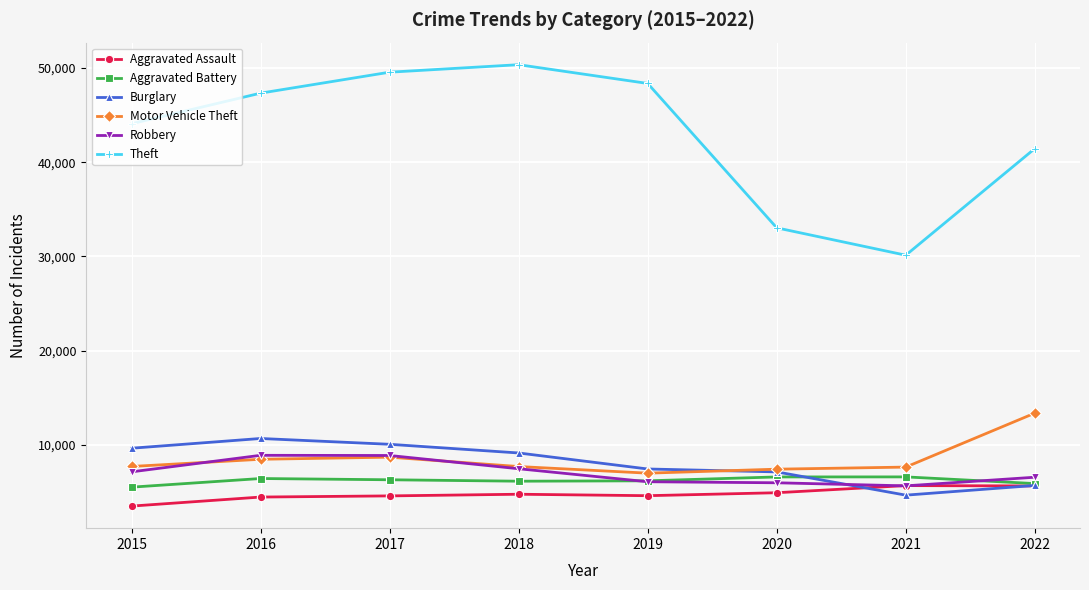

What are all the series names shown in the legend?

Aggravated Assault, Aggravated Battery, Burglary, Motor Vehicle Theft, Robbery, Theft